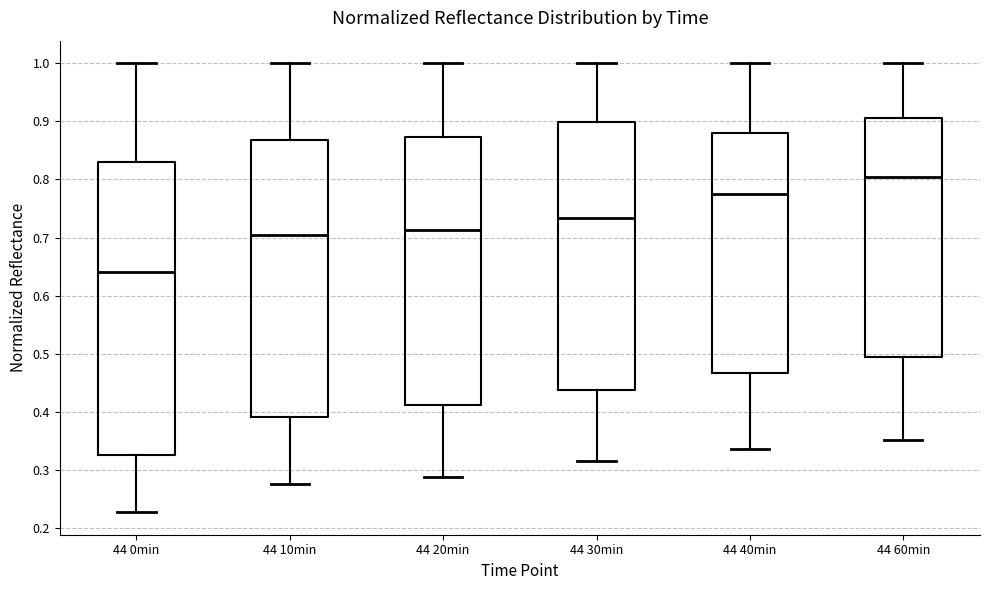

Reading left to right, transcribe this box plot: for each box, give where its median line is, the range the box spans, and where its two whiskers end, as read against the y-axis. The values are not printed on the chart, so give them approximately, as read against the axis.

44 0min: median 0.64, box 0.33 to 0.83, whiskers 0.23 to 1.00
44 10min: median 0.70, box 0.39 to 0.87, whiskers 0.28 to 1.00
44 20min: median 0.71, box 0.41 to 0.87, whiskers 0.29 to 1.00
44 30min: median 0.73, box 0.44 to 0.90, whiskers 0.32 to 1.00
44 40min: median 0.78, box 0.47 to 0.88, whiskers 0.34 to 1.00
44 60min: median 0.80, box 0.49 to 0.91, whiskers 0.35 to 1.00